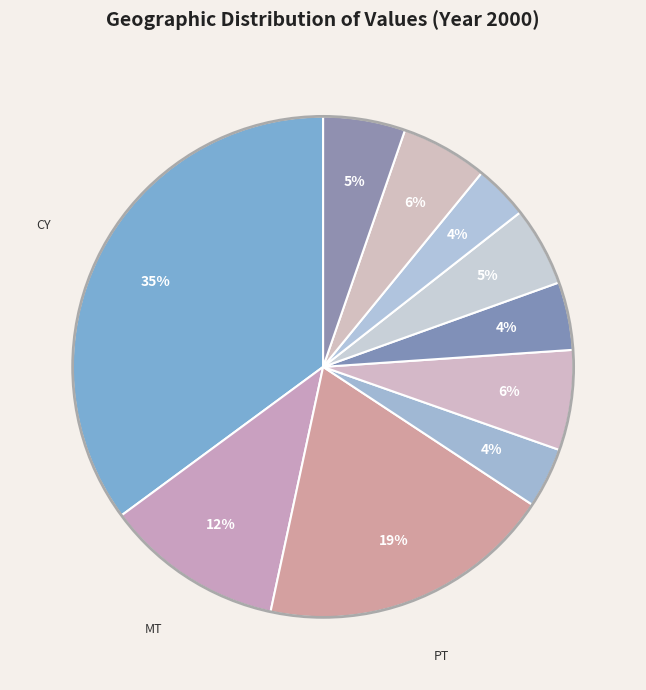

How many segments does this pie chart have?

10